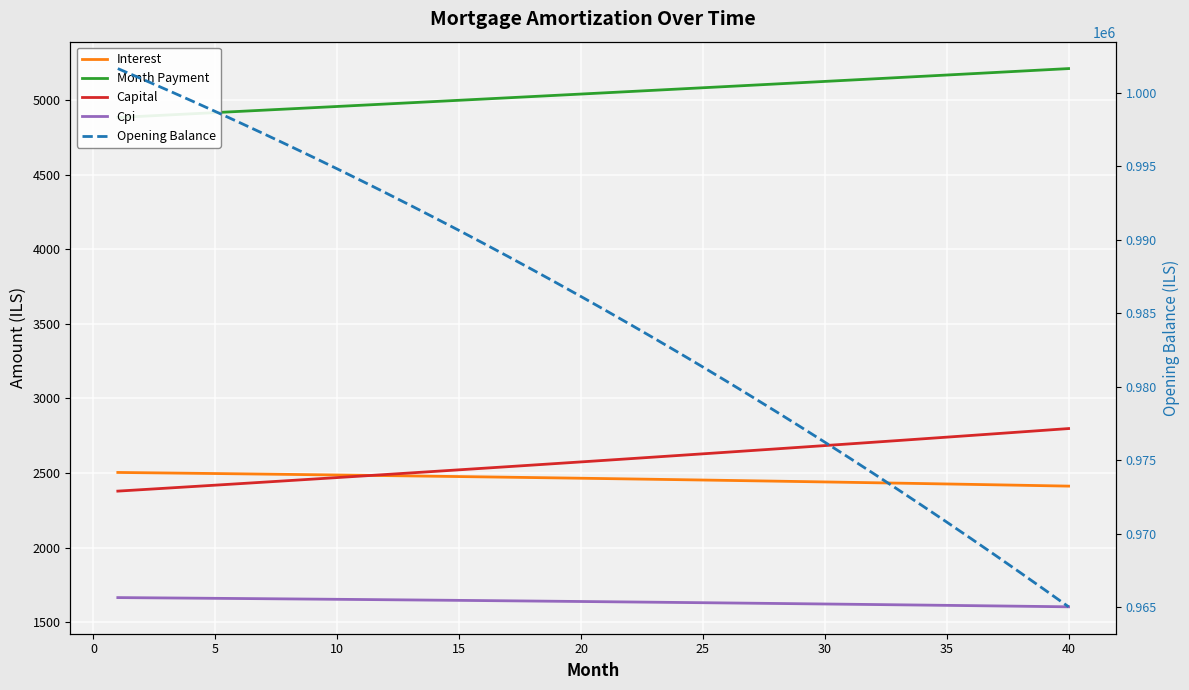

Reading right to left, list all the values displayed in this chart.

Interest: 2412.6	2415.5	2418.4	2421.3	2424.2	2427.0	2429.8	2432.5	2435.2	2437.9	2440.6	2443.2	2445.8	2448.3	2450.9	2453.4	2455.8	2458.3	2460.7	2463.0	2465.4	2467.7	2469.9	2472.2	2474.4	2476.6	2478.8	2480.9	2483.0	2485.1	2487.1	2489.1	2491.1	2493.0	2495.0	2496.9	2498.7	2500.6	2502.4	2504.2
Month Payment: 5210.9	5202.2	5193.6	5184.9	5176.3	5167.7	5159.1	5150.5	5141.9	5133.4	5124.8	5116.3	5107.8	5099.3	5090.8	5082.3	5073.9	5065.4	5057.0	5048.6	5040.2	5031.8	5023.4	5015.1	5006.7	4998.4	4990.1	4981.8	4973.5	4965.2	4957.0	4948.7	4940.5	4932.3	4924.1	4915.9	4907.7	4899.5	4891.4	4883.2
Capital: 2798.3	2786.7	2775.2	2763.6	2752.1	2740.7	2729.3	2718.0	2706.7	2695.5	2684.3	2673.1	2662.0	2651.0	2639.9	2629.0	2618.1	2607.2	2596.4	2585.6	2574.8	2564.1	2553.5	2542.9	2532.3	2521.8	2511.3	2500.9	2490.5	2480.2	2469.9	2459.6	2449.4	2439.2	2429.1	2419.0	2408.9	2398.9	2389.0	2379.1
Cpi: 1603.7	1605.7	1607.7	1609.6	1611.5	1613.4	1615.3	1617.1	1619.0	1620.8	1622.6	1624.3	1626.1	1627.8	1629.5	1631.2	1632.8	1634.5	1636.1	1637.7	1639.3	1640.8	1642.4	1643.9	1645.4	1646.9	1648.3	1649.8	1651.2	1652.6	1654.0	1655.3	1656.6	1658.0	1659.3	1660.5	1661.8	1663.0	1664.3	1665.5
Opening Balance: 965019.4	966200.5	967368.0	968522.0	969662.6	970789.9	971904.0	973004.8	974092.5	975167.2	976228.9	977277.7	978313.6	979336.7	980347.2	981345.0	982330.2	983302.9	984263.1	985211.0	986146.5	987069.8	987980.9	988879.9	989766.8	990641.8	991504.8	992355.9	993195.3	994022.9	994838.8	995643.1	996435.8	997217.1	997986.9	998745.3	999492.5	1000228.4	1000953.1	1001666.7